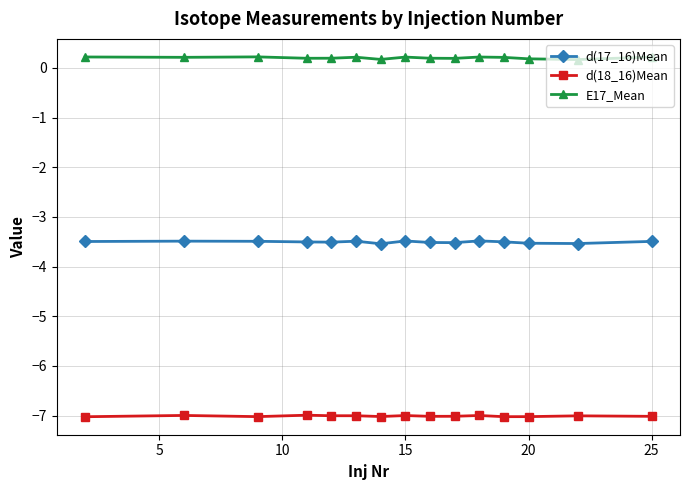

What is the value of the d(18_16)Mean point at the 2nd from the left?

-7.0